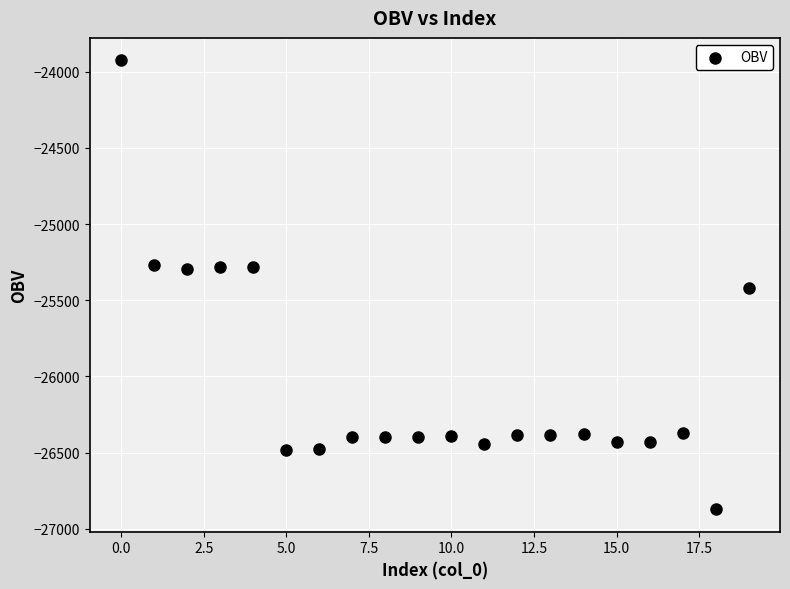

What is the range of Y values (max minus min)?

2945.8